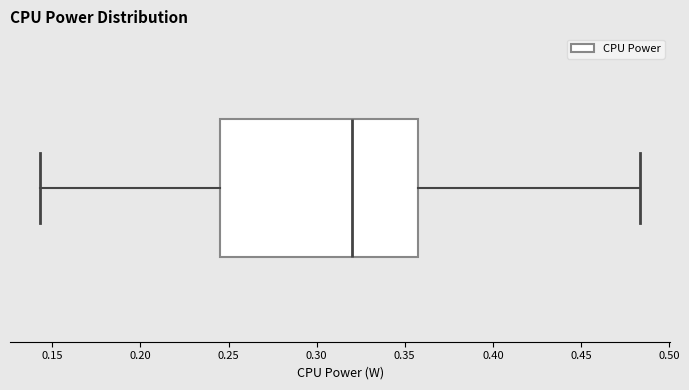

Read this box plot against the x-axis: the position of the median line, the range covered by the box, and the ends of both whiskers. The values are not printed on the chart, so give them approximately, as read against the axis.

median 0.320, box 0.245 to 0.360, whiskers 0.145 to 0.485